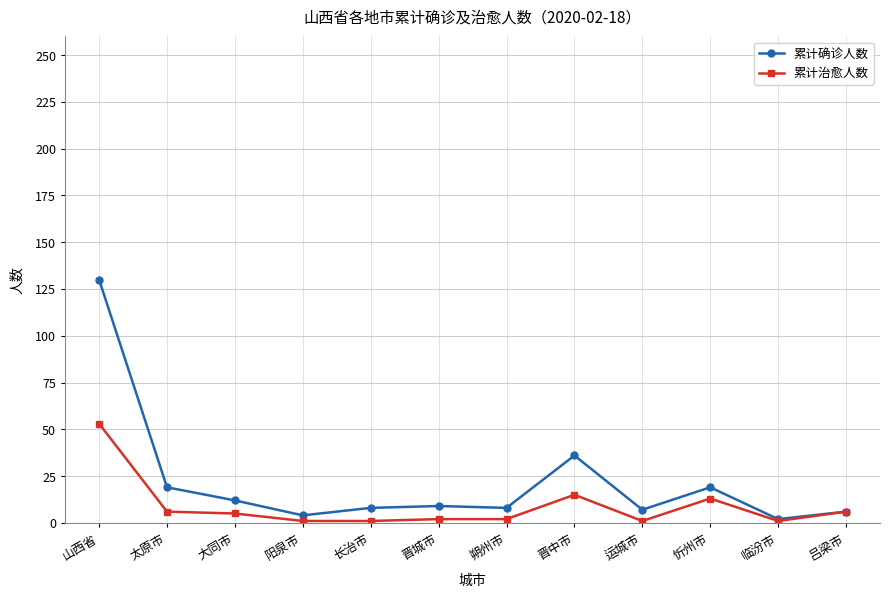

What are all the series names shown in the legend?

累计确诊人数, 累计治愈人数